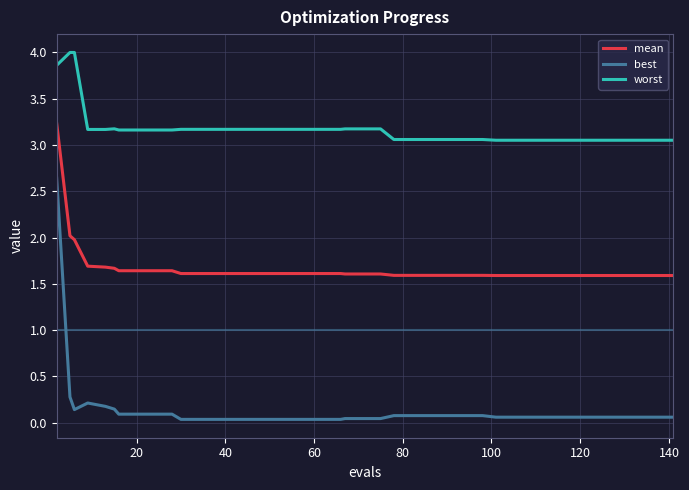

Rank the series by their average value, from lowest to highest.

best, mean, worst